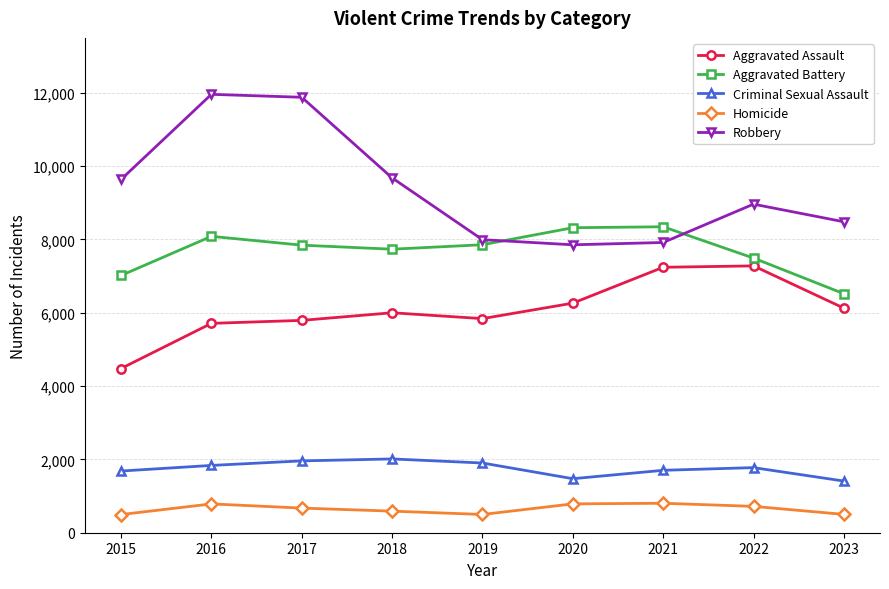

Is it true that Aggravated Battery equals 10616 at 2018?

False